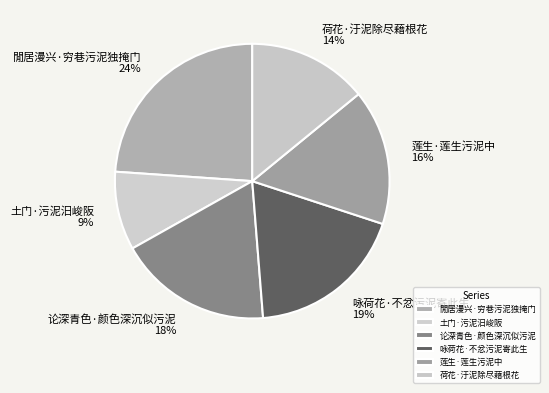

Is 莲生·莲生污泥中 the majority of the pie?

No